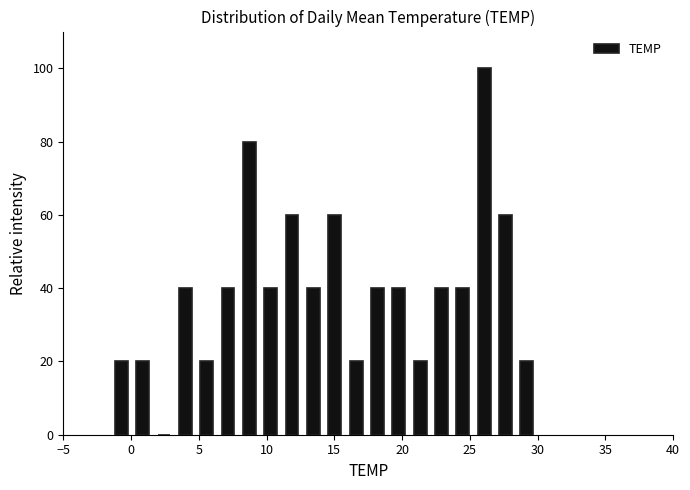

Around what value on the x-axis is the tallest bar? Give the approximate position of its centre, as read against the axis.

26.0